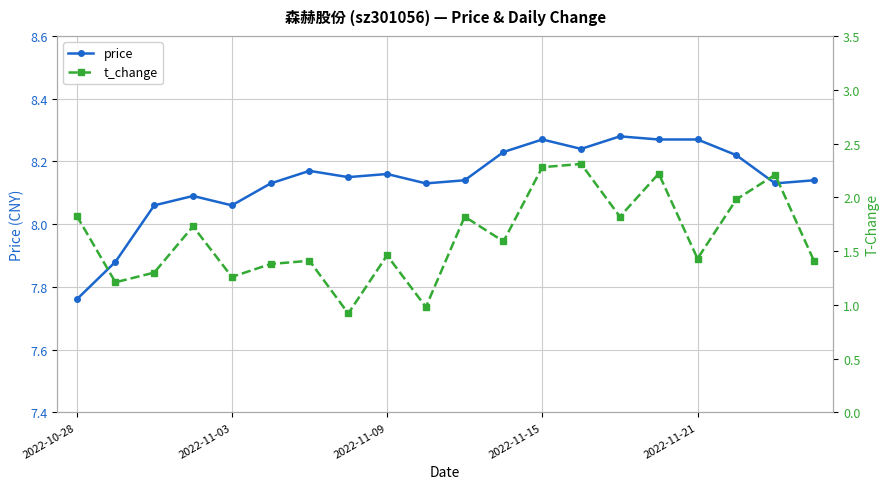

What is the sum of all t_change values?

32.5